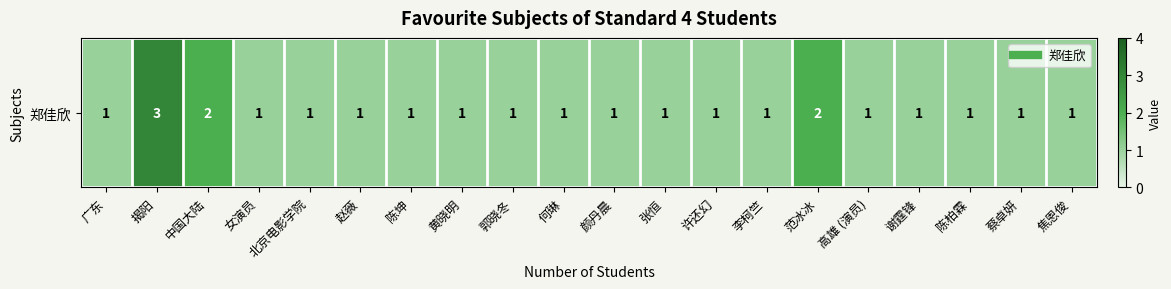

Which category has the lowest value across all series?

广东